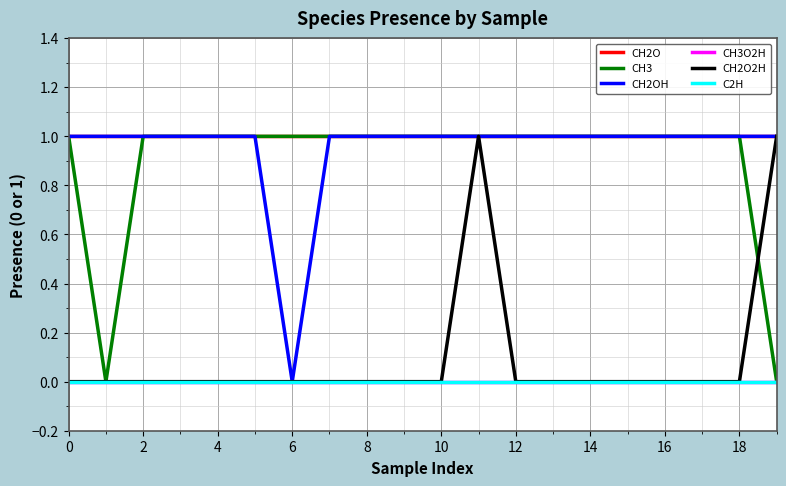

Is this an area chart (filled region under the line)?

No